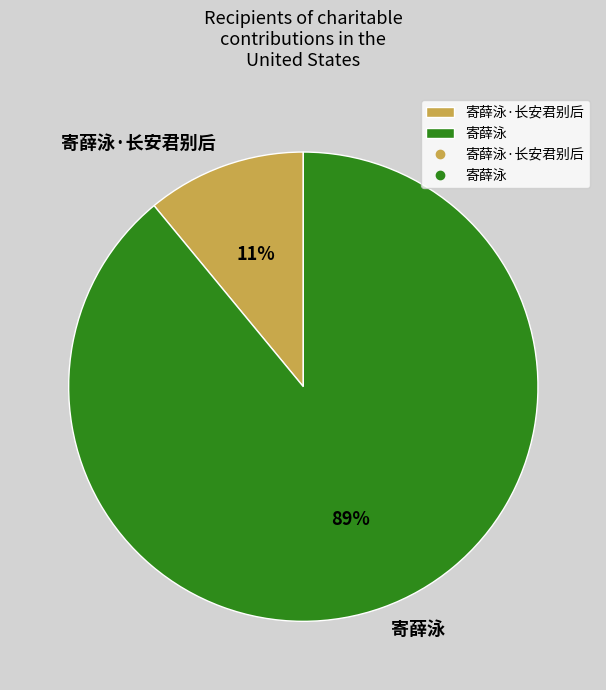

What is the majority slice?

寄薛泳